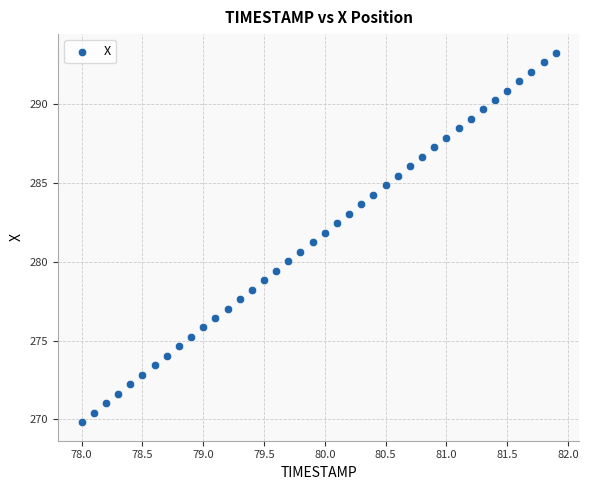

What is the range of X values (max minus min)?

3.9